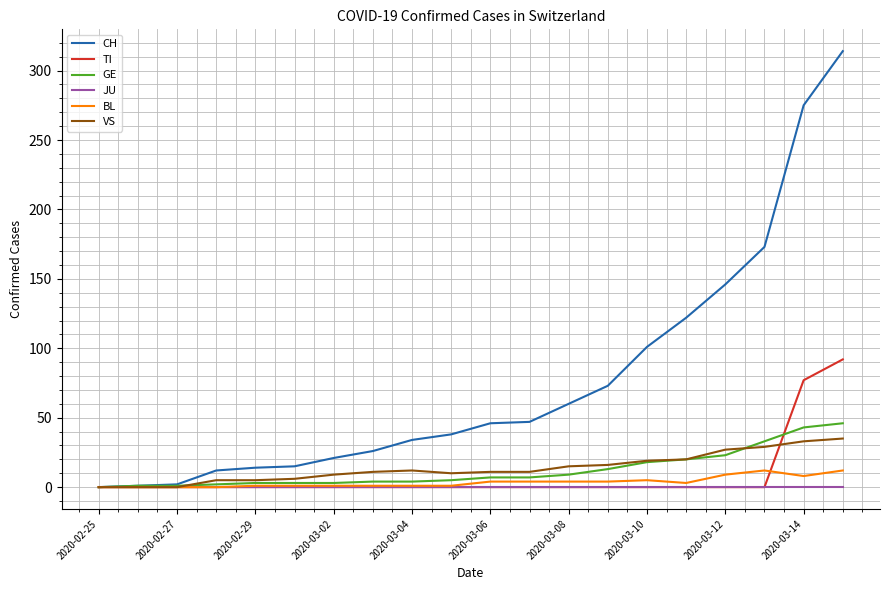

Which series has the largest range (max minus min)?

CH